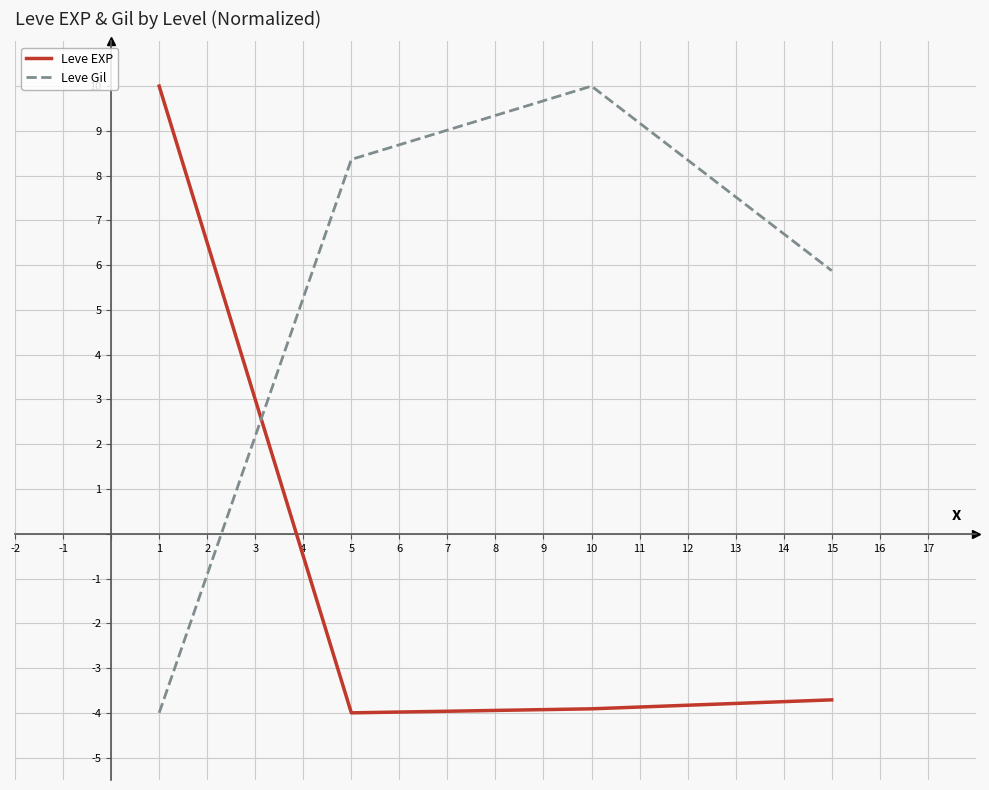

At how many categories does at least one series exceed 3?

4